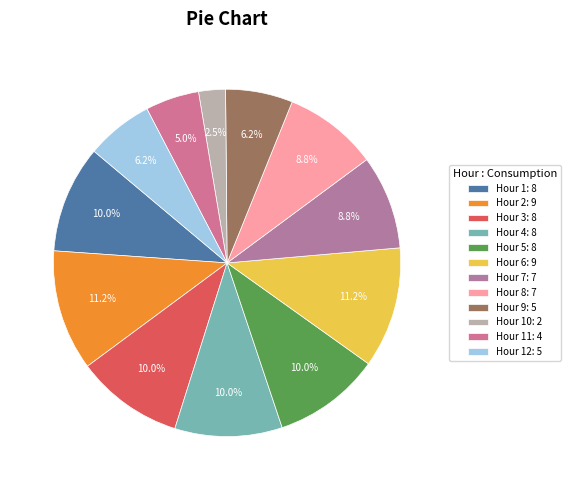

To the nearest percent, what is the average slice percentage?

8%